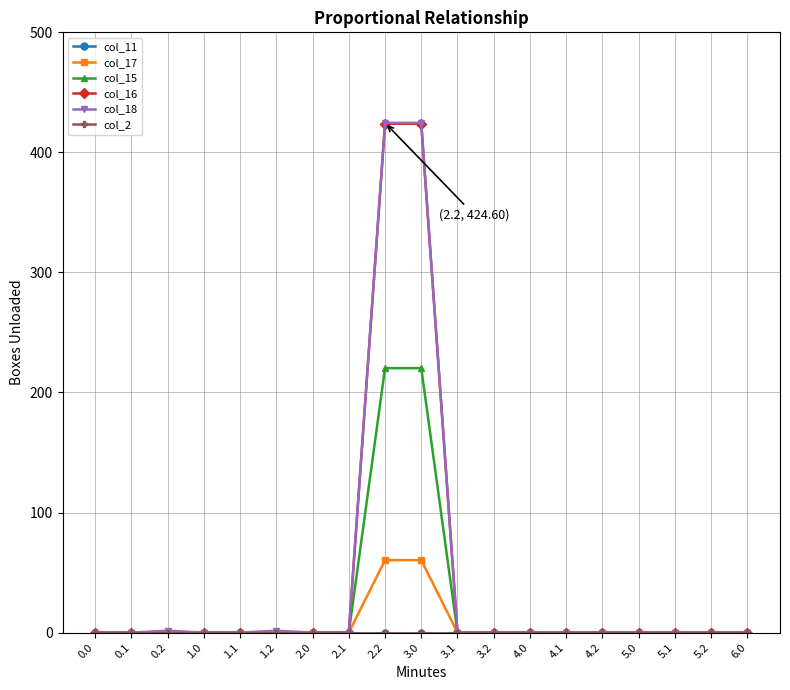

At which category is the sum across all series the highest?

2.2